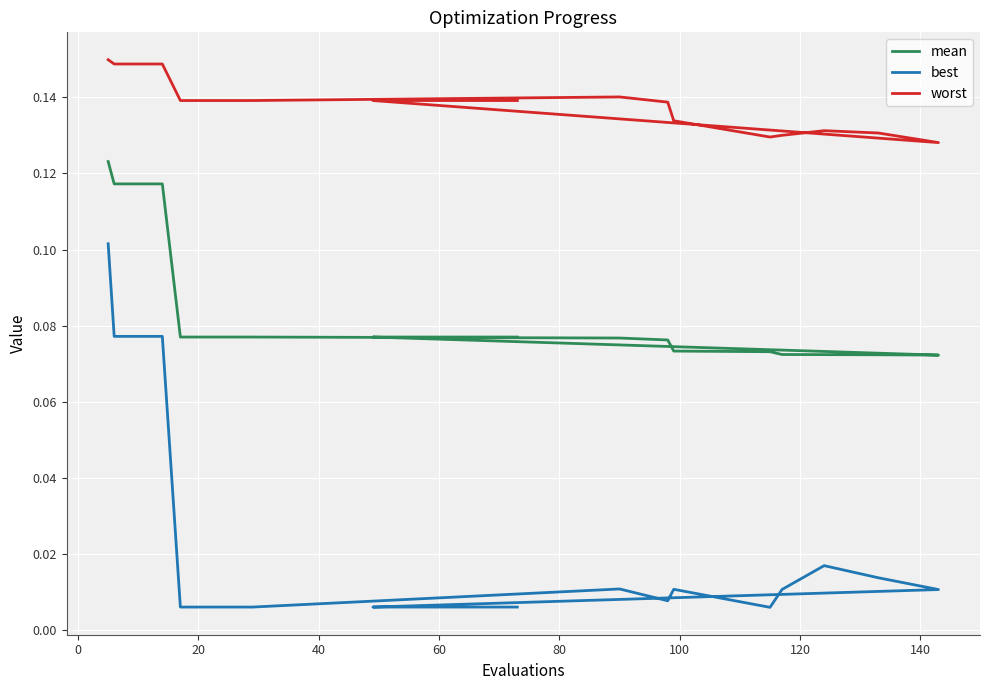

What are all the series names shown in the legend?

mean, best, worst